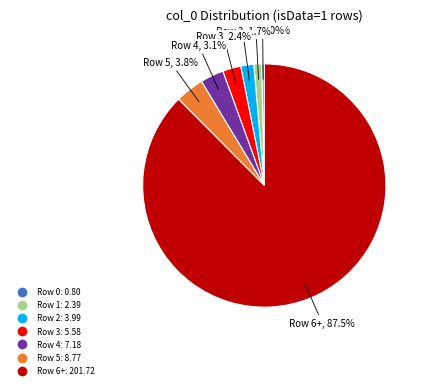

To the nearest percent, what is the difference between the largest and smallest slice percentages?

87%